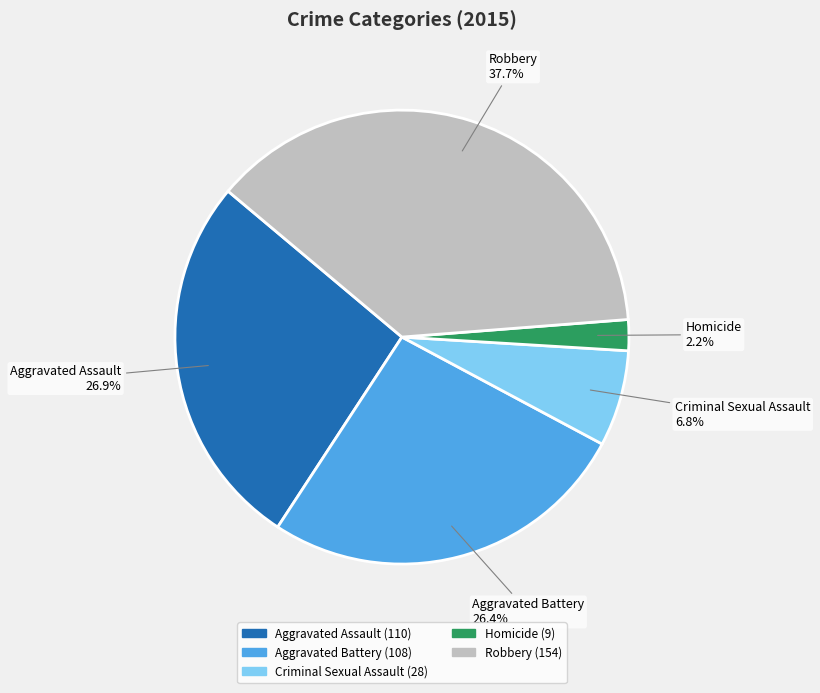

Which category has the smallest portion of the pie?

Homicide